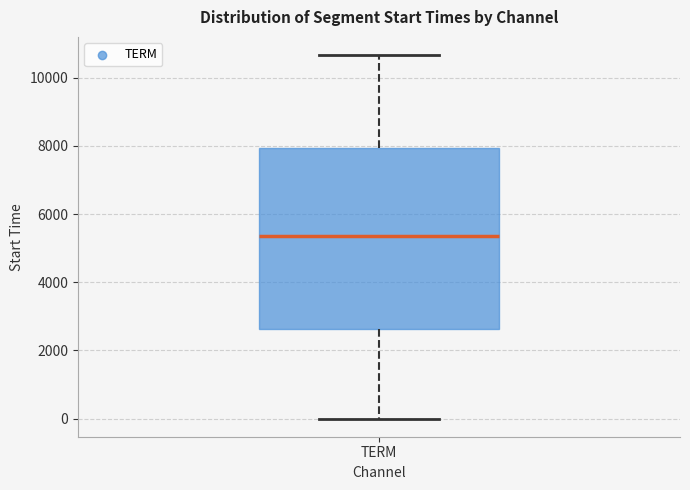

Where does the lower whisker of the box for TERM end on the y-axis? The values are not printed on the chart, so give them approximately, as read against the axis.

0